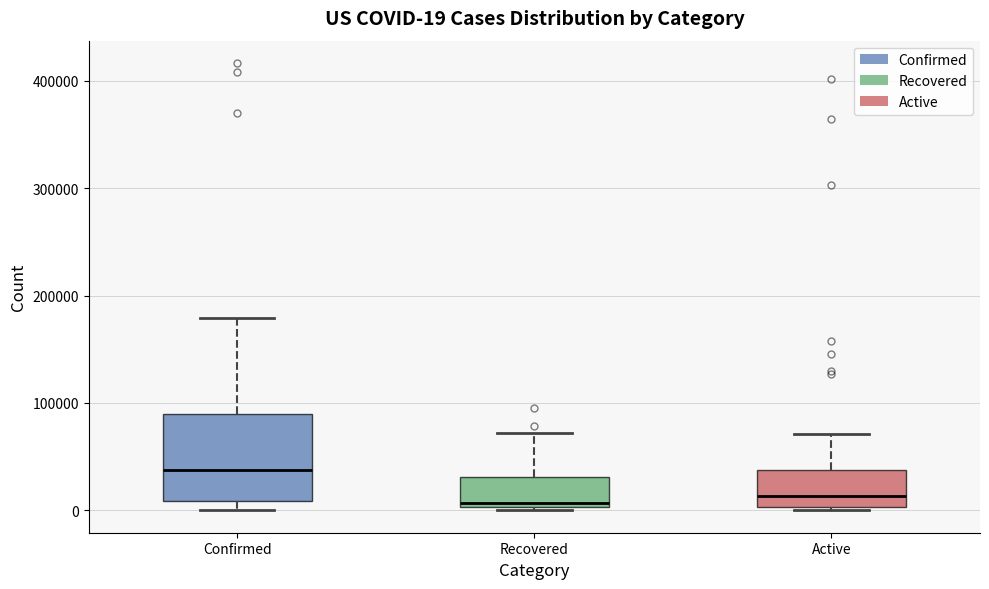

Which box is the tallest, from its lower edge to its upper edge?

Confirmed